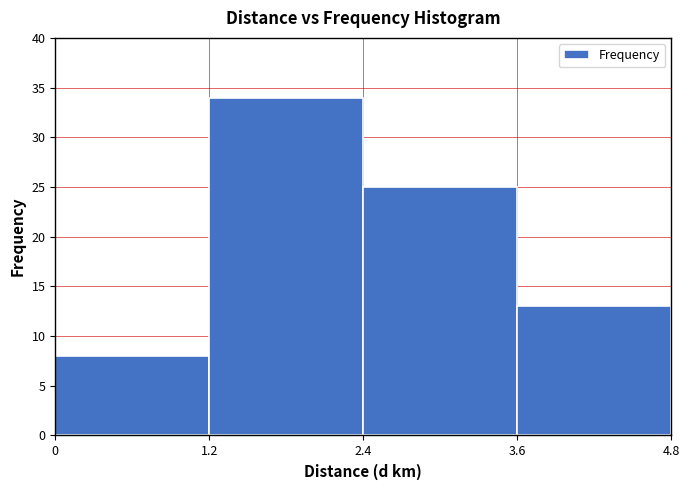

Reading left to right, transcribe this chart: for each bar, give the range it covers on the x-axis and its height. The values are not printed on the chart, so give them approximately, as read against the axis.

0 to 1.2: 8
1.2 to 2.4: 34
2.4 to 3.6: 25
3.6 to 4.8: 13